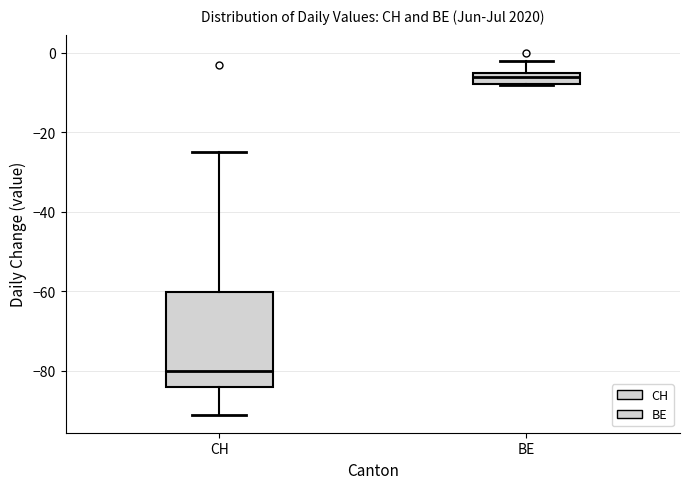

Which box is the tallest, from its lower edge to its upper edge?

CH